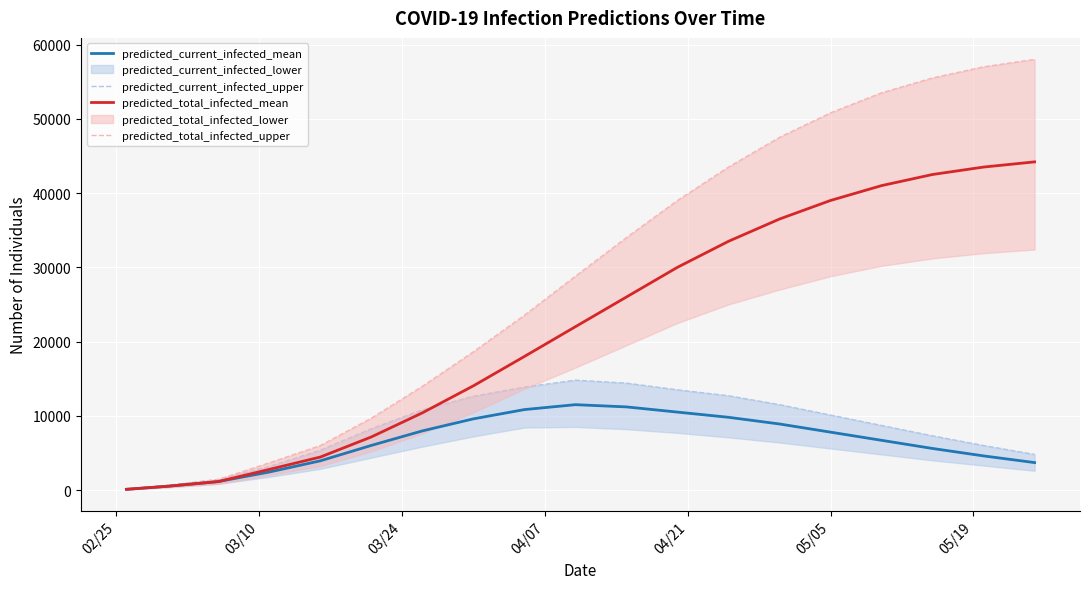

How many data points in predicted_current_infected_mean are less than 6700?

9